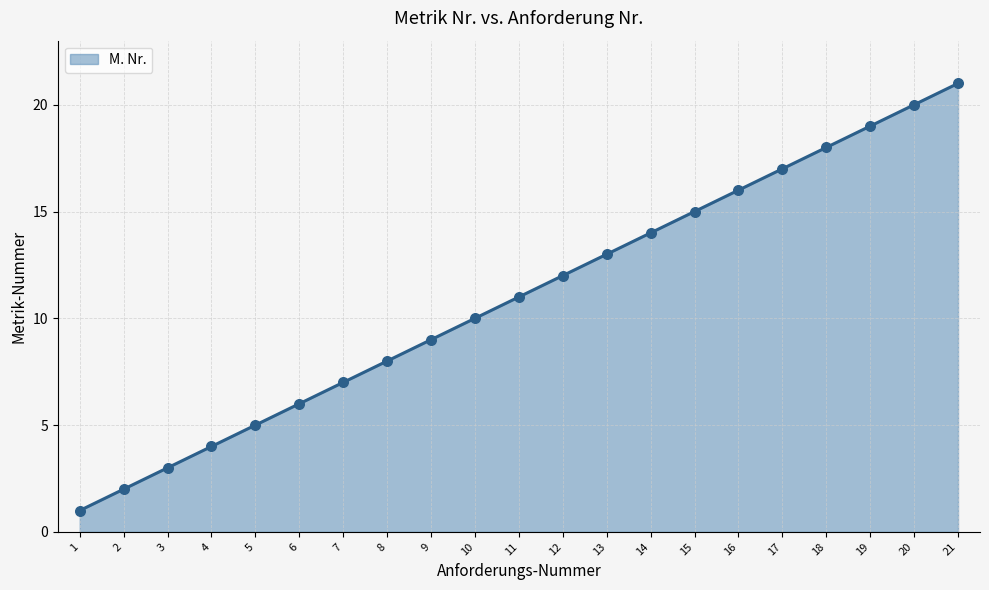

Approximately how many times larger is the value at 9 compared to 20?

0.5